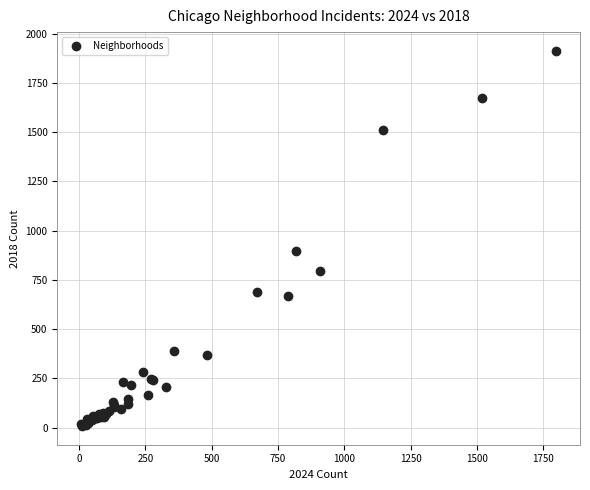

What Y value in the scatter plot is closest to 960?

898